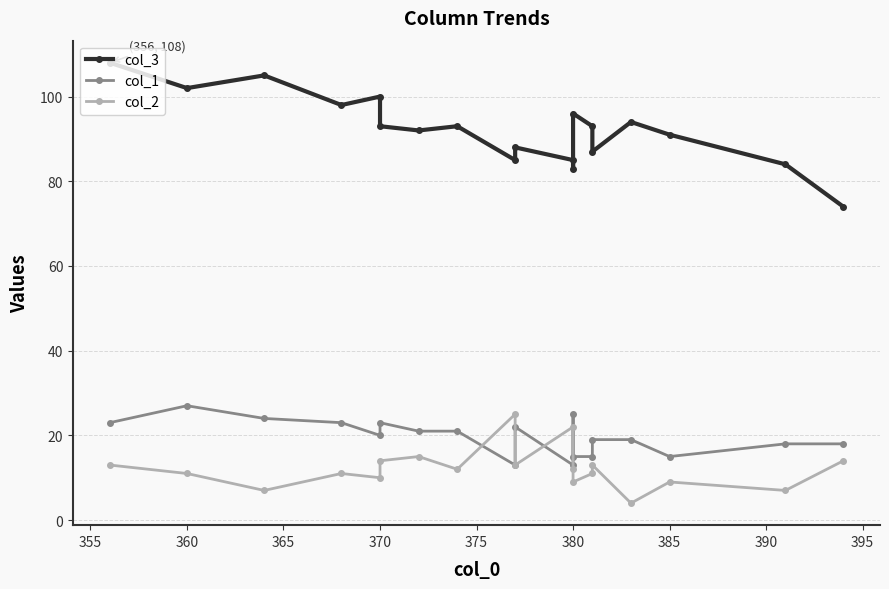

Which series changed the most between 355 and 380?

col_3